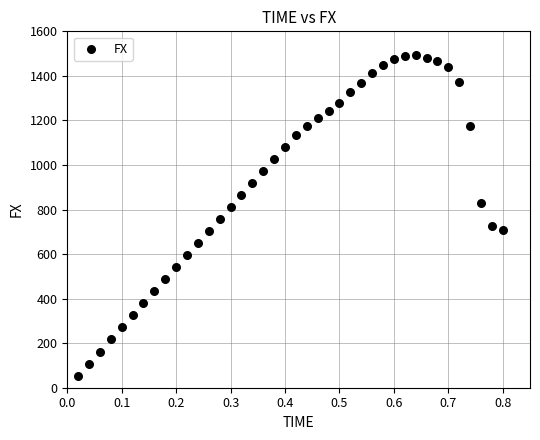

What is the range of Y values (max minus min)?

1439.1